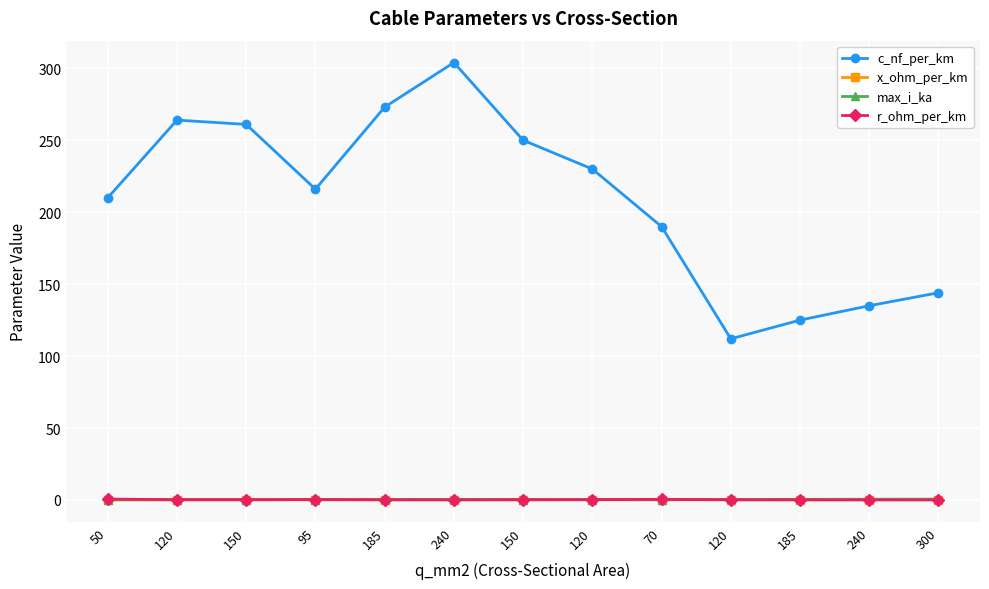

How many interior local valleys does the max_i_ka series have?

2